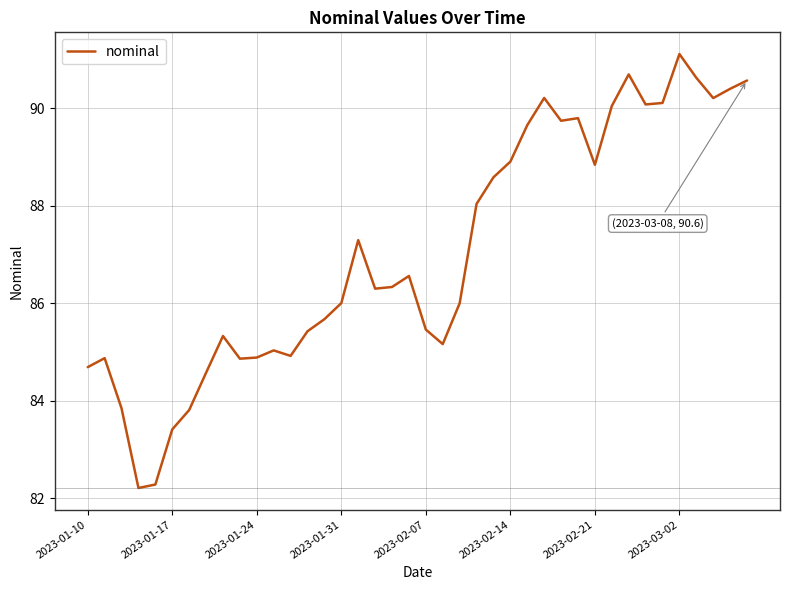

Count the number of data series in this chart.

1